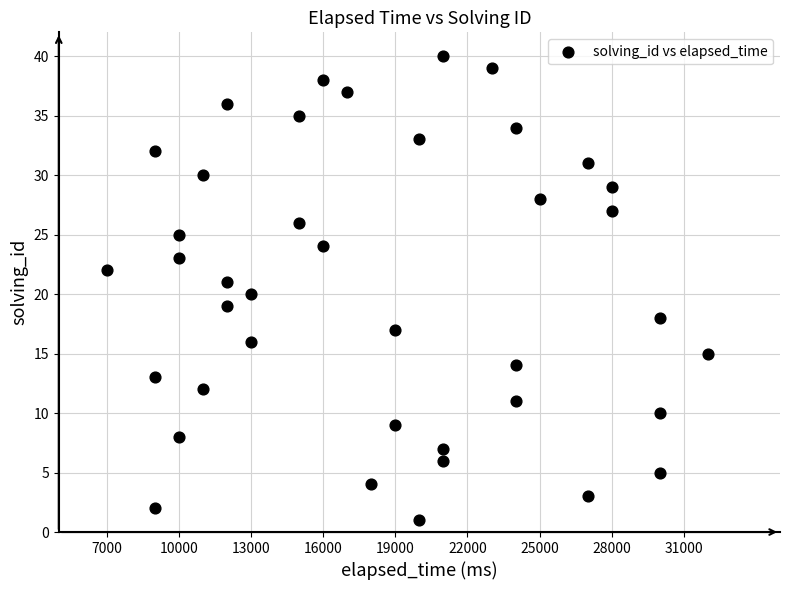

What is the range of X values (max minus min)?

25000